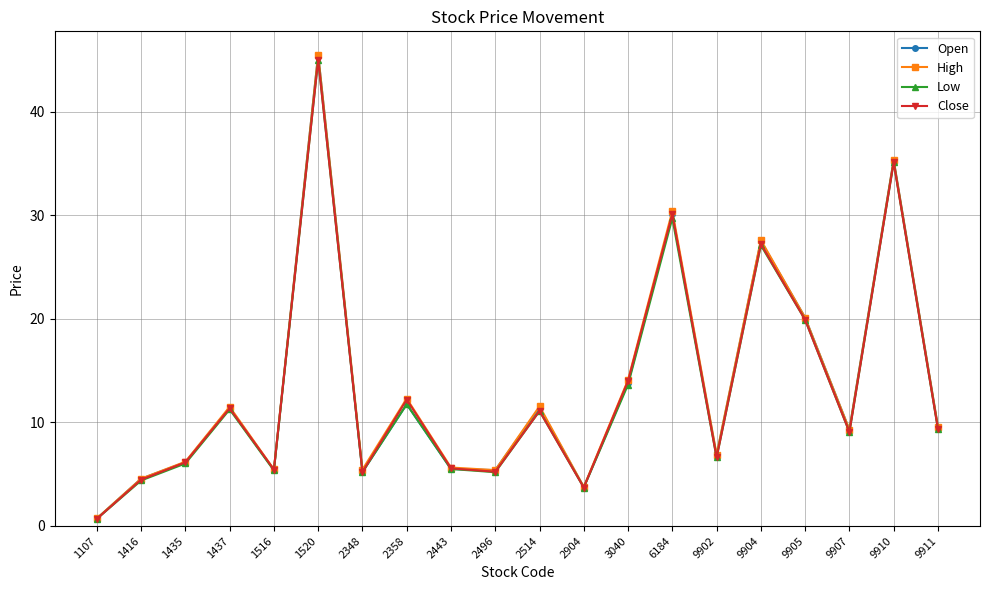

Is the value of Close at 1416 greater than the value of High at 3040?

No